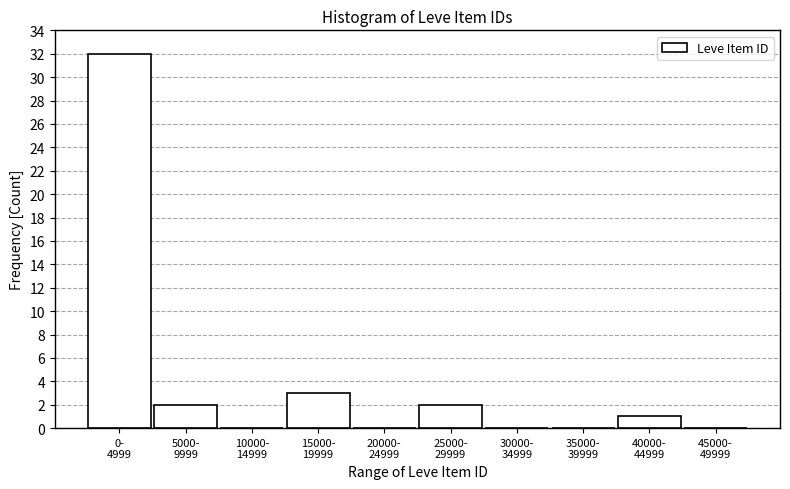

What is the greatest value displayed?

32